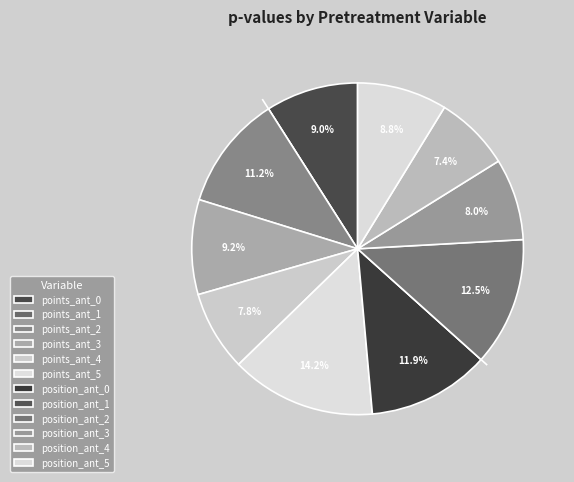

How many segments does this pie chart have?

12